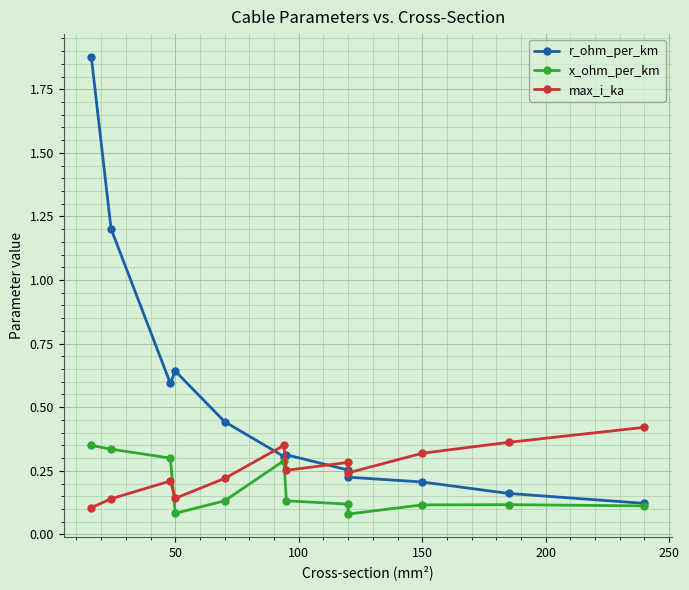

Rank the series by their maximum value, from highest to lowest.

r_ohm_per_km, max_i_ka, x_ohm_per_km